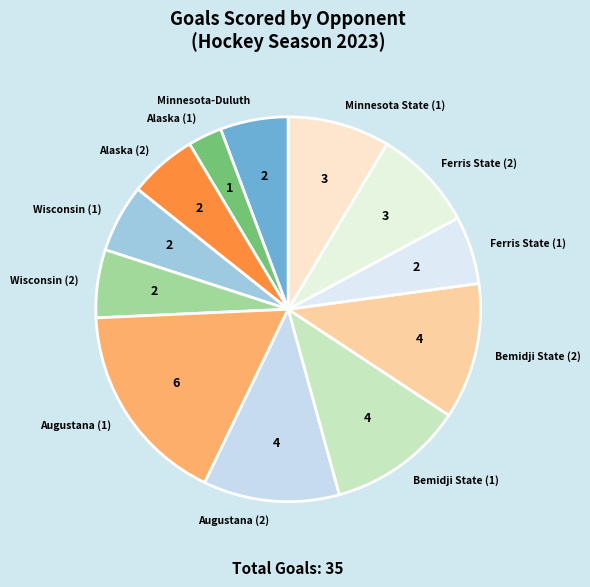

Is the sum of Alaska (2) and Alaska (1) greater than half?

No